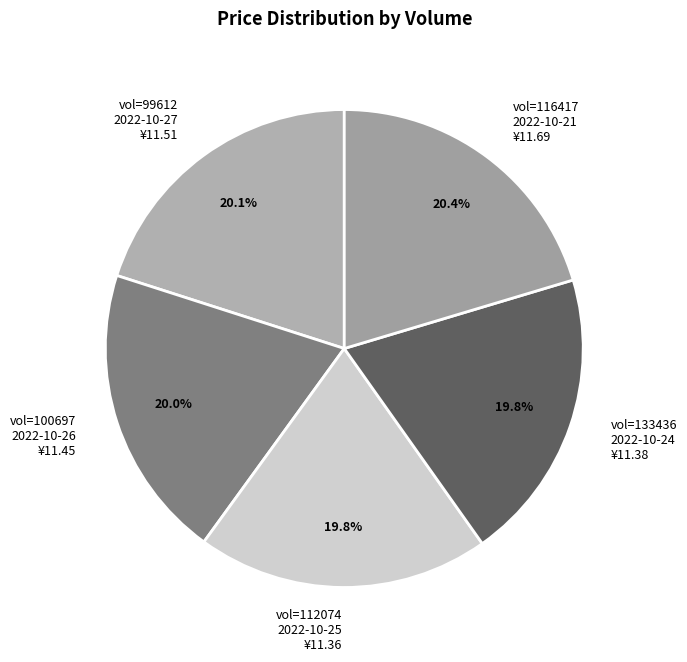

How many slices are in this pie chart?

5